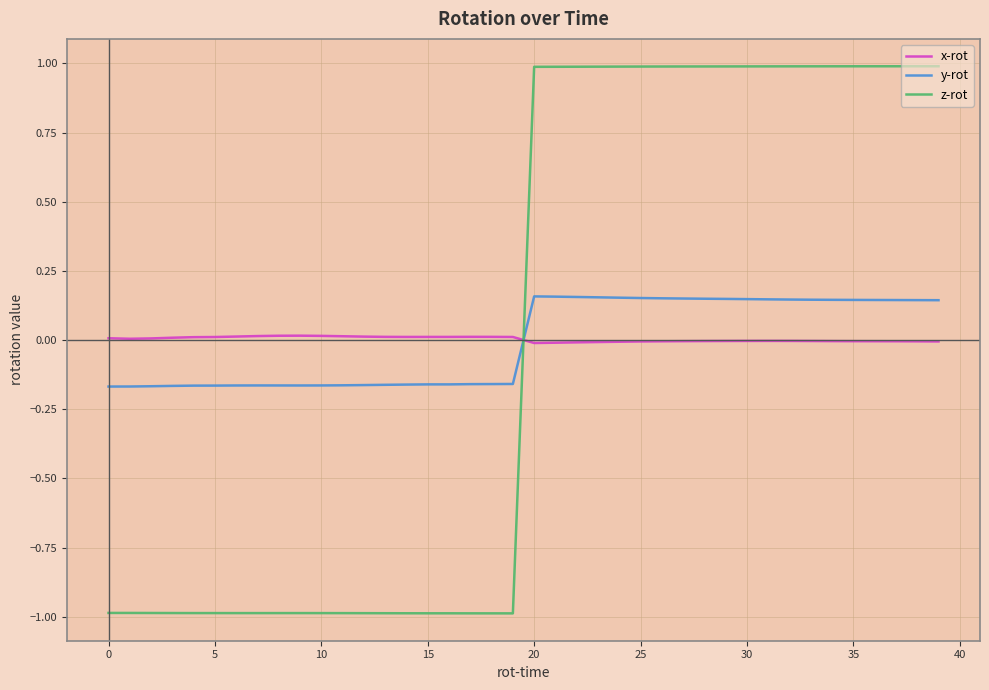

List the series in order of their peak value, lowest first.

x-rot, y-rot, z-rot